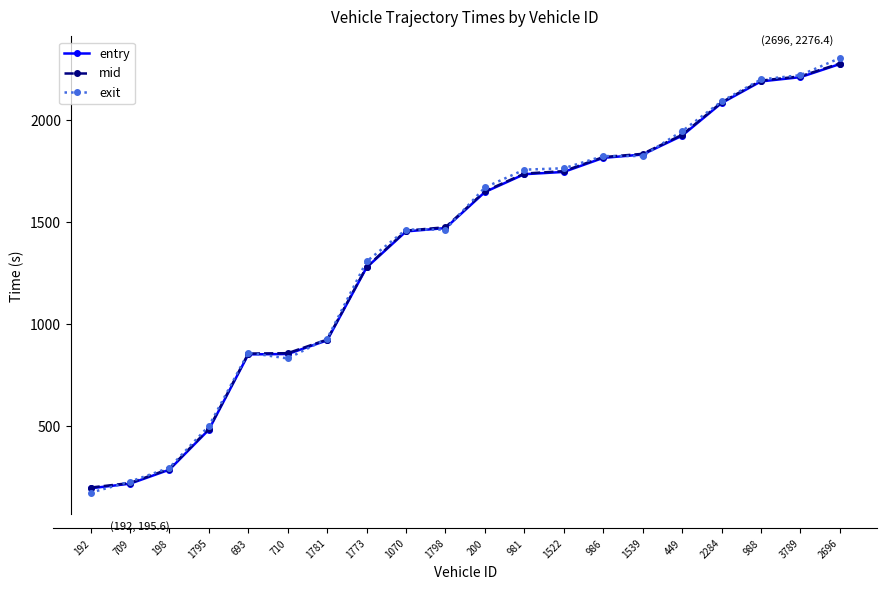

Which series has the largest range (max minus min)?

exit